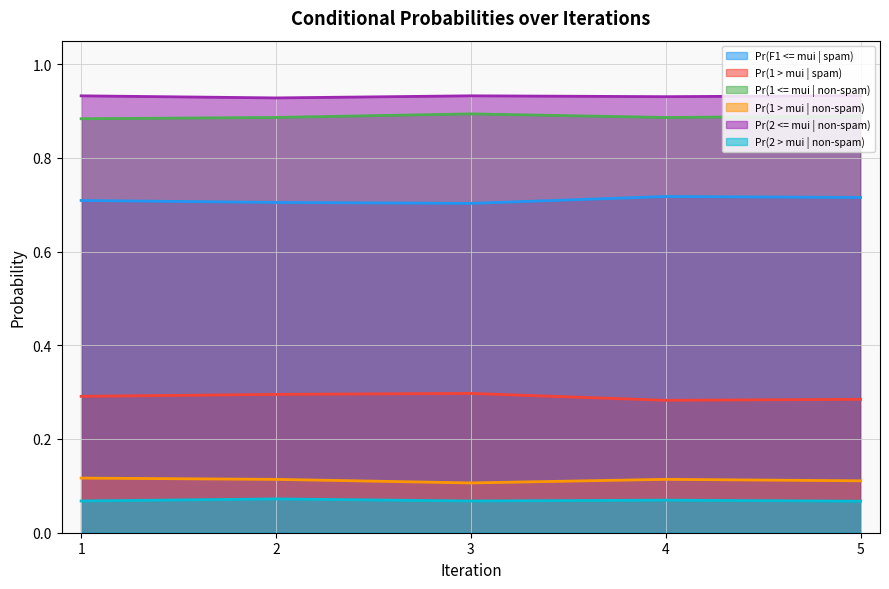

Count the Pr(1 > mui | non-spam) values in the range 0 to 1.

5